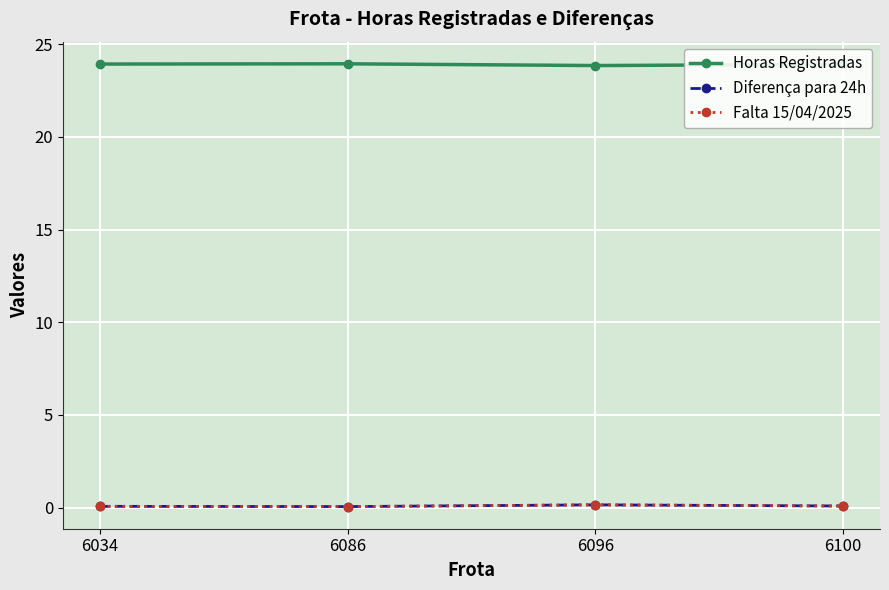

Does the chart have visible grid lines?

Yes